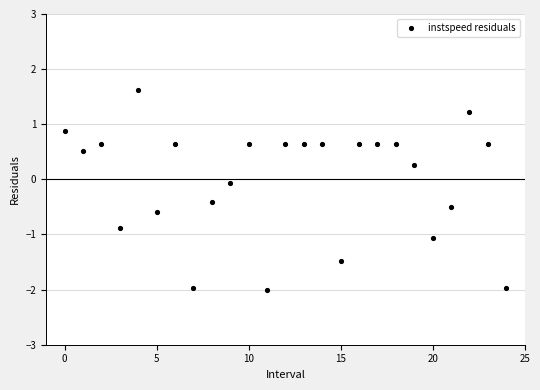

What is the range of Y values (max minus min)?

3.6